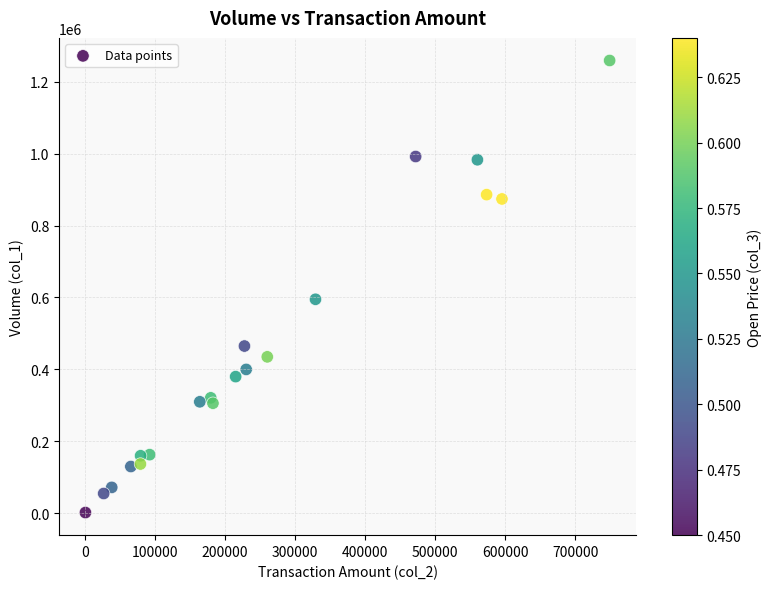

What Y value in the scatter plot is closest to 630500?

595000